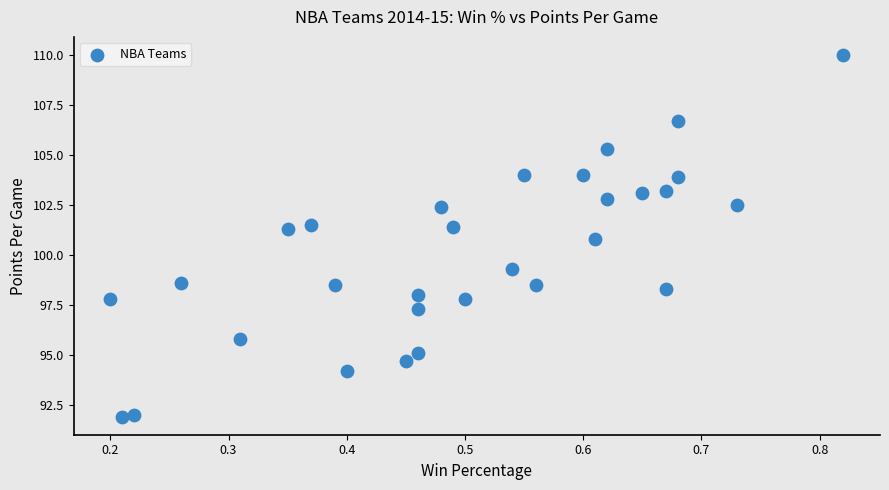

What is the range of X values (max minus min)?

0.6